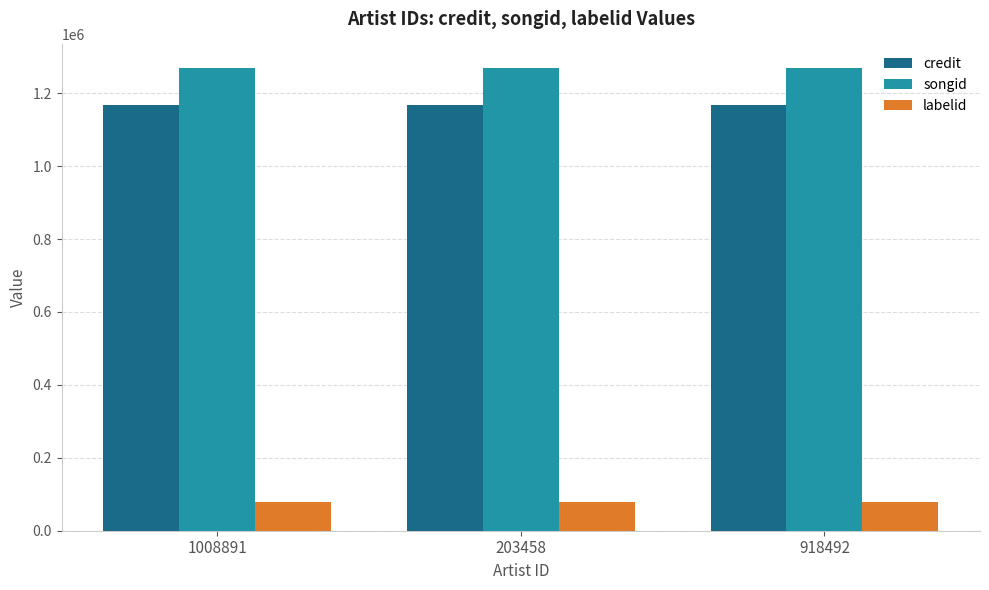

Reading left to right, transcribe all the data shown in this chart.

credit: 1008891=1167874	203458=1167874	918492=1167874
songid: 1008891=1270091	203458=1270091	918492=1270091
labelid: 1008891=78893	203458=78893	918492=78893